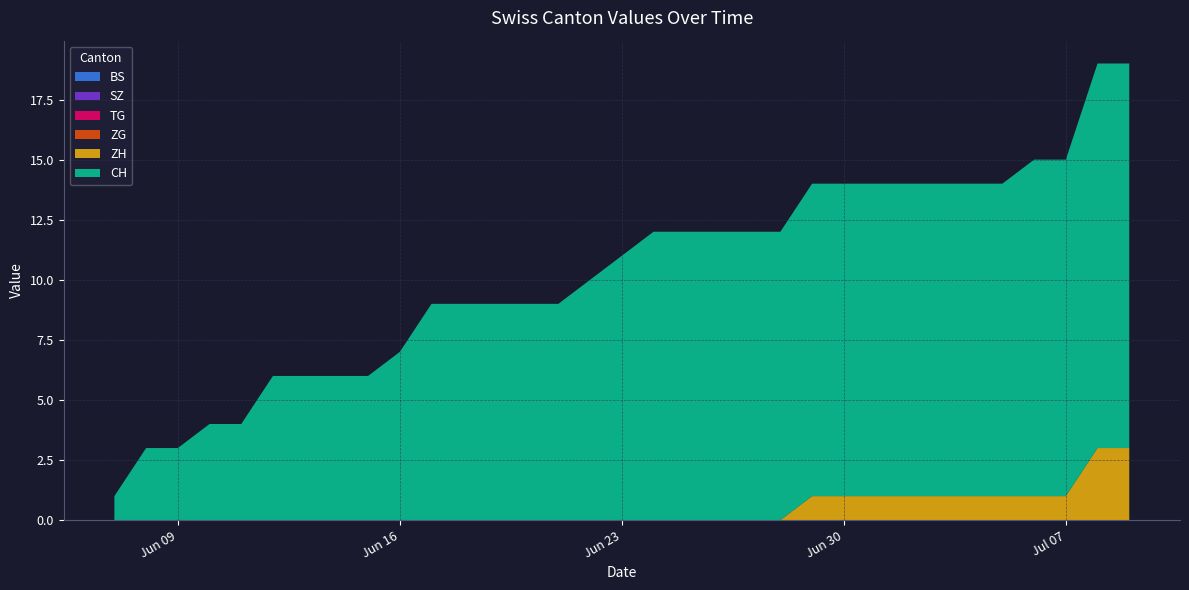

Reading left to right, what are all the values shown in this chart?

BS: 0	0	0	0	0	0	0	0	0	0	0	0	0	0	0	0	0	0	0	0	0	0	0	0	0	0	0	0	0	0	0	0	0
SZ: 0	0	0	0	0	0	0	0	0	0	0	0	0	0	0	0	0	0	0	0	0	0	0	0	0	0	0	0	0	0	0	0	0
TG: 0	0	0	0	0	0	0	0	0	0	0	0	0	0	0	0	0	0	0	0	0	0	0	0	0	0	0	0	0	0	0	0	0
ZG: 0	0	0	0	0	0	0	0	0	0	0	0	0	0	0	0	0	0	0	0	0	0	0	0	0	0	0	0	0	0	0	0	0
ZH: 0	0	0	0	0	0	0	0	0	0	0	0	0	0	0	0	0	0	0	0	0	0	1	1	1	1	1	1	1	1	1	3	3
CH: 1	3	3	4	4	6	6	6	6	7	9	9	9	9	9	10	11	12	12	12	12	12	13	13	13	13	13	13	13	14	14	16	16